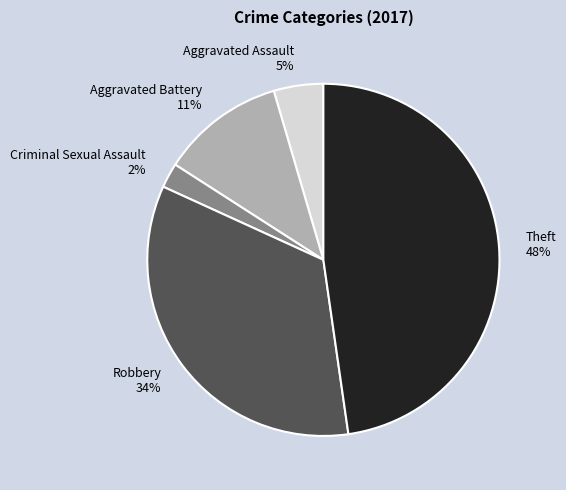

To the nearest percent, what is the average slice percentage?

20%